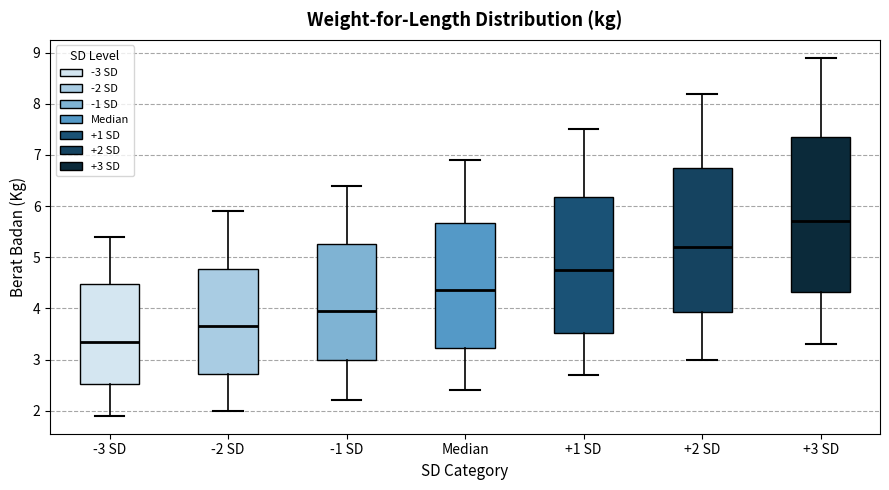

Where does the median line of the box for +3 SD sit on the y-axis? The values are not printed on the chart, so give them approximately, as read against the axis.

5.7